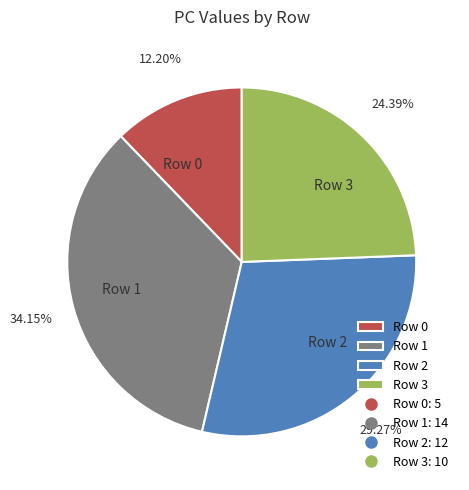

To the nearest percent, what portion does Row 3 represent?

24%